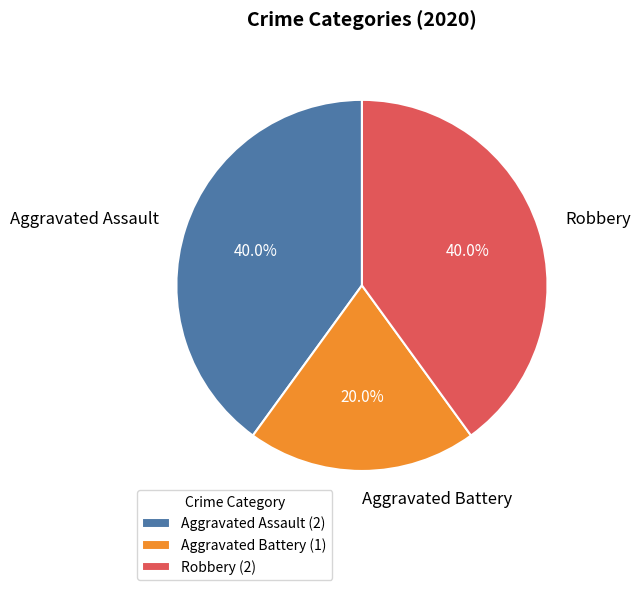

To the nearest percent, what is the average slice percentage?

33%